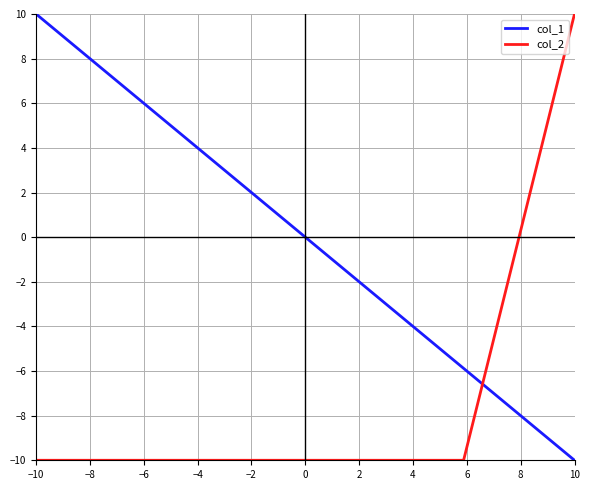

What is the sum of all col_2 values?

-10.0